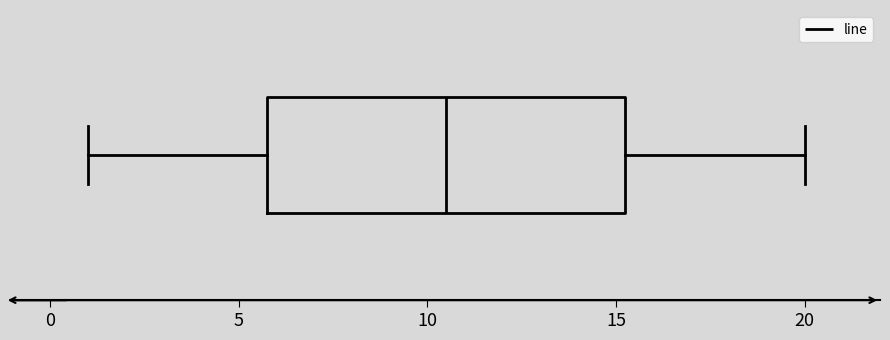

Read this box plot against the x-axis: the position of the median line, the range covered by the box, and the ends of both whiskers. The values are not printed on the chart, so give them approximately, as read against the axis.

median 10.5, box 6.0 to 15.5, whiskers 1.0 to 20.0